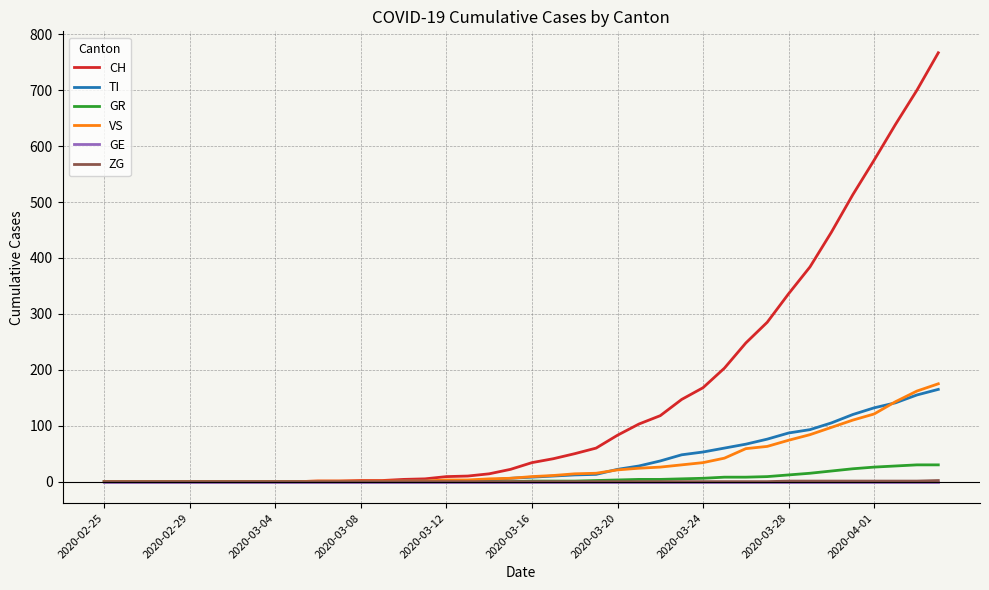

What is the greatest value displayed?

767